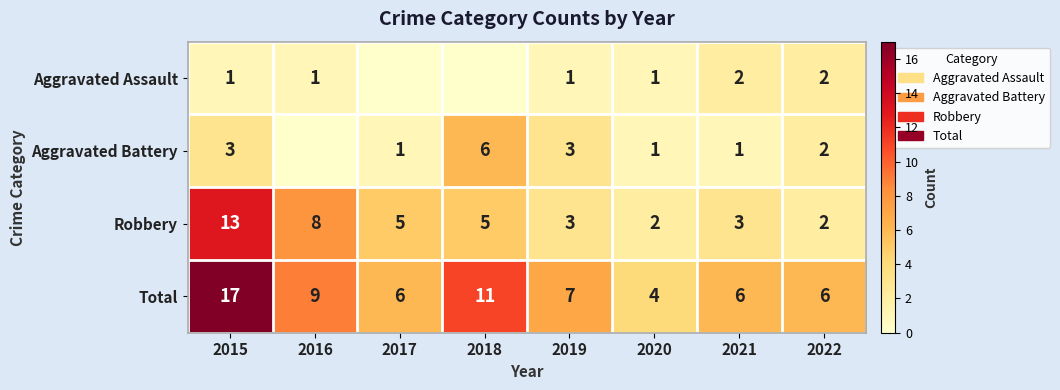

At which label is Total closest to 10?

2016